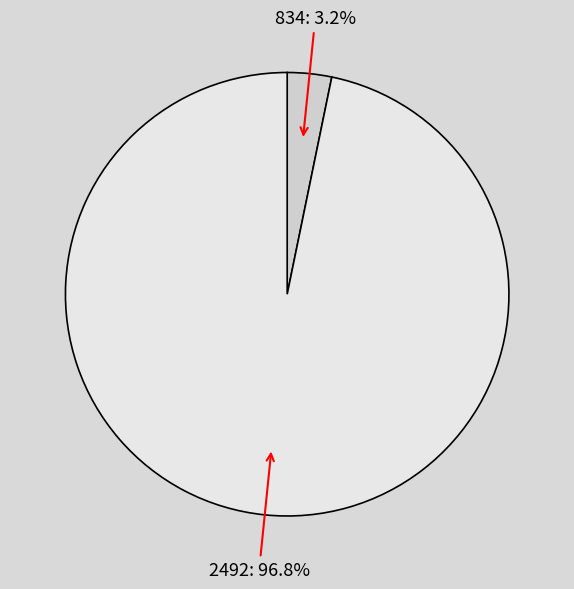

How many slices are in this pie chart?

2